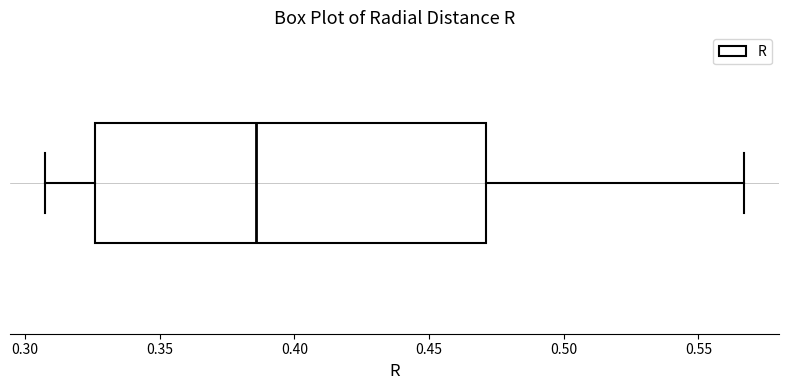

Where does the left whisker of the box end on the x-axis? The values are not printed on the chart, so give them approximately, as read against the axis.

0.305